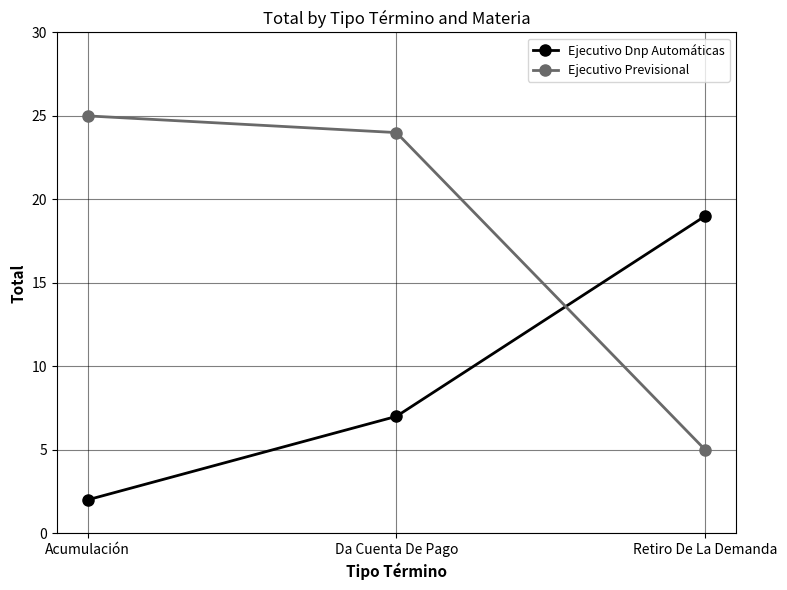

What is the total value across all series at Da Cuenta De Pago?

31